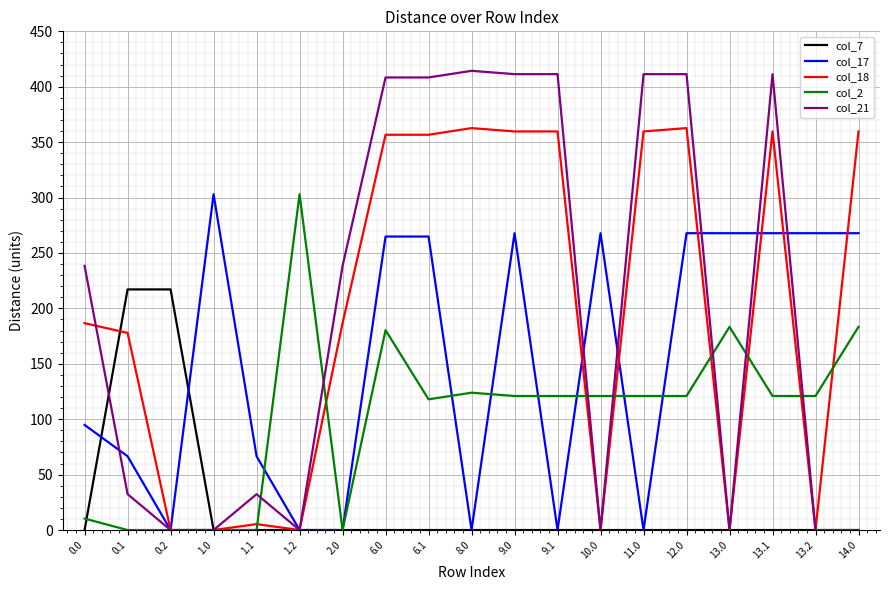

What is the sum of the col_17 values at 10.0 and 0.2?

267.8